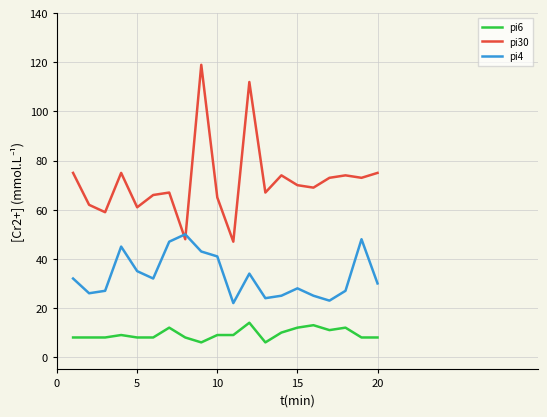

Reading left to right, extract all data points from this chart.

pi6: 8	8	8	9	8	8	12	8	6	9	9	14	6	10	12	13	11	12	8	8
pi30: 75	62	59	75	61	66	67	48	119	65	47	112	67	74	70	69	73	74	73	75
pi4: 32	26	27	45	35	32	47	50	43	41	22	34	24	25	28	25	23	27	48	30